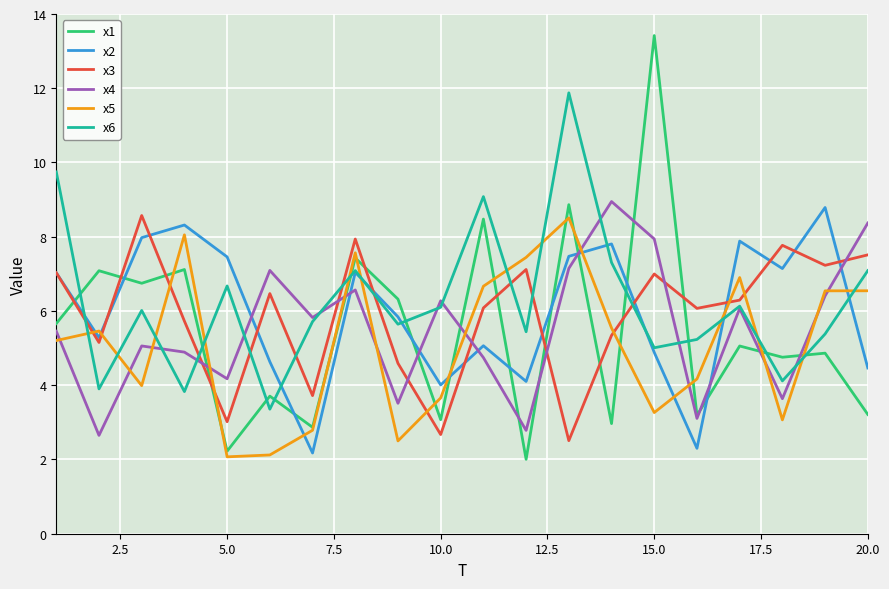

Which series has the widest spread of values?

x1